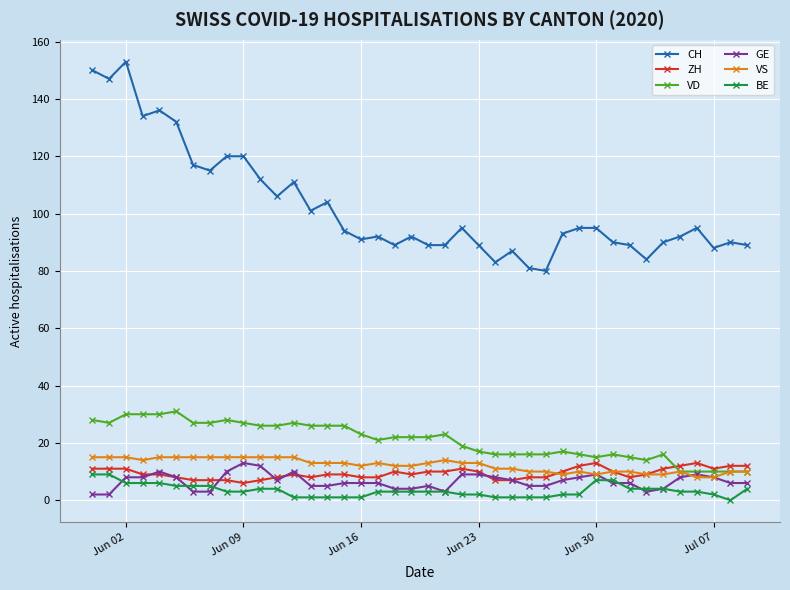

What is the value of the ZH point at the 36th from the left?

12